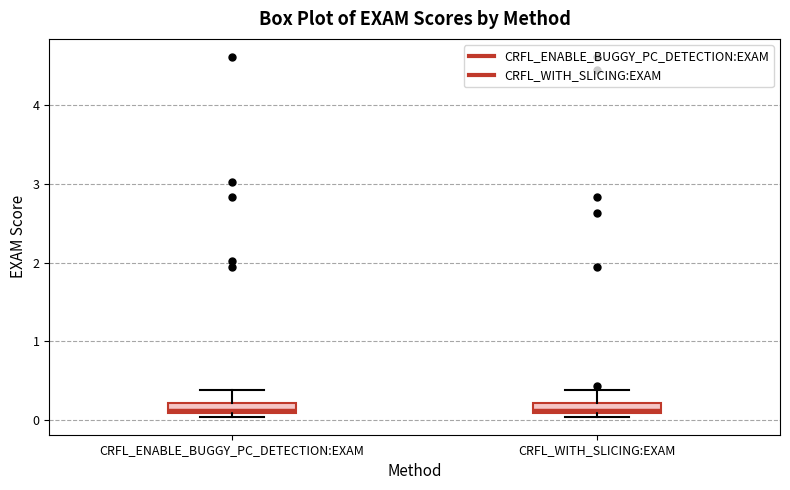

Where is the lower edge of the box for CRFL_WITH_SLICING:EXAM on the y-axis? The values are not printed on the chart, so give them approximately, as read against the axis.

0.1